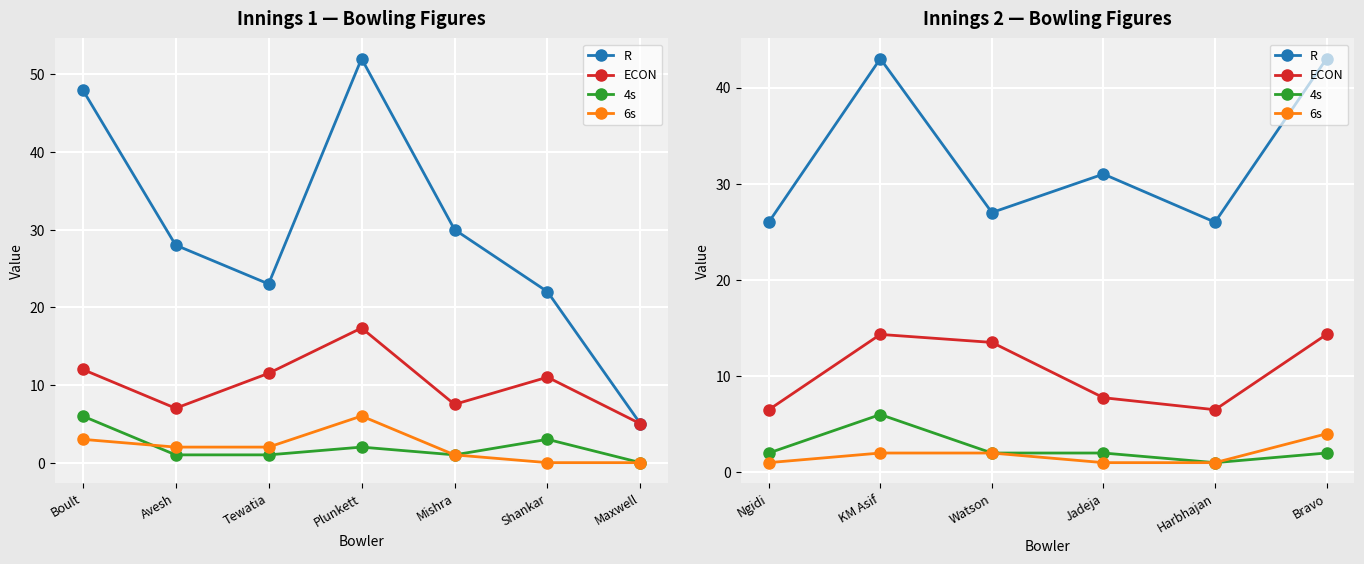

How many values in the R series are below 31?

3